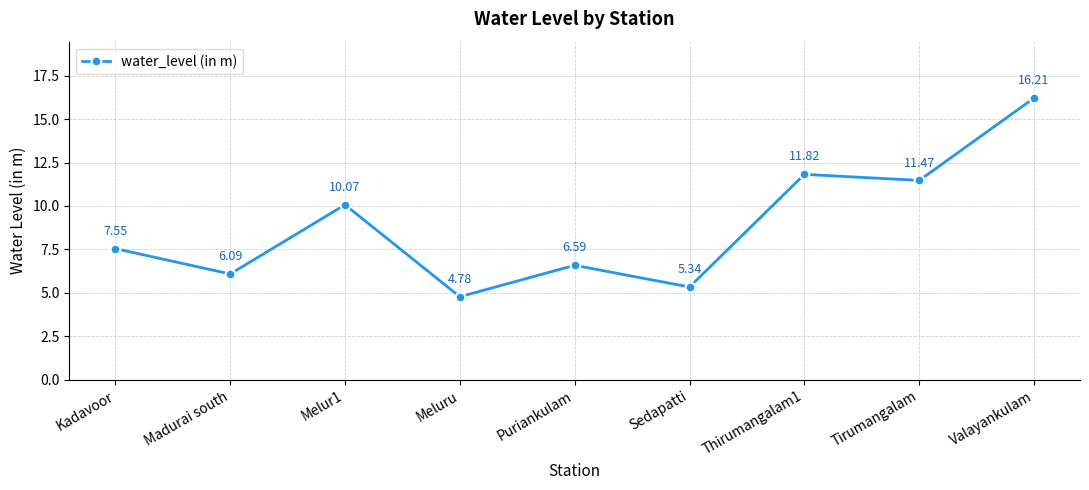

Is this an area chart (filled region under the line)?

No